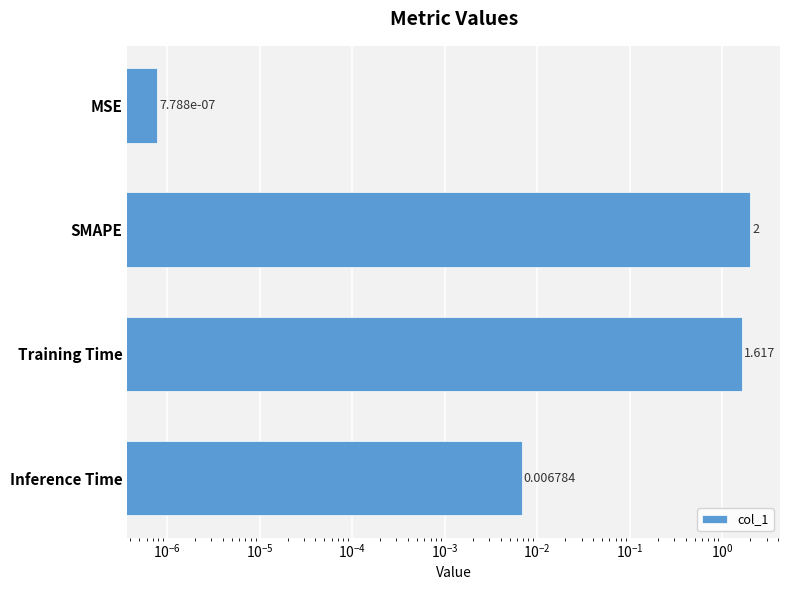

What is the average value?

0.9